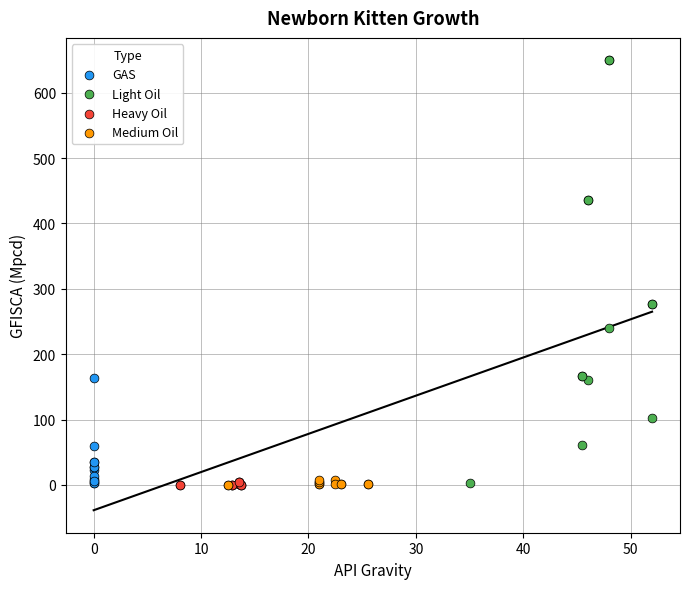

What are all the series names shown in the legend?

GAS, Light Oil, Heavy Oil, Medium Oil